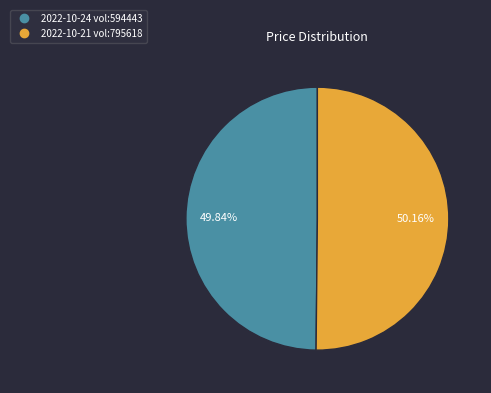

Is there a majority slice in this chart?

Yes